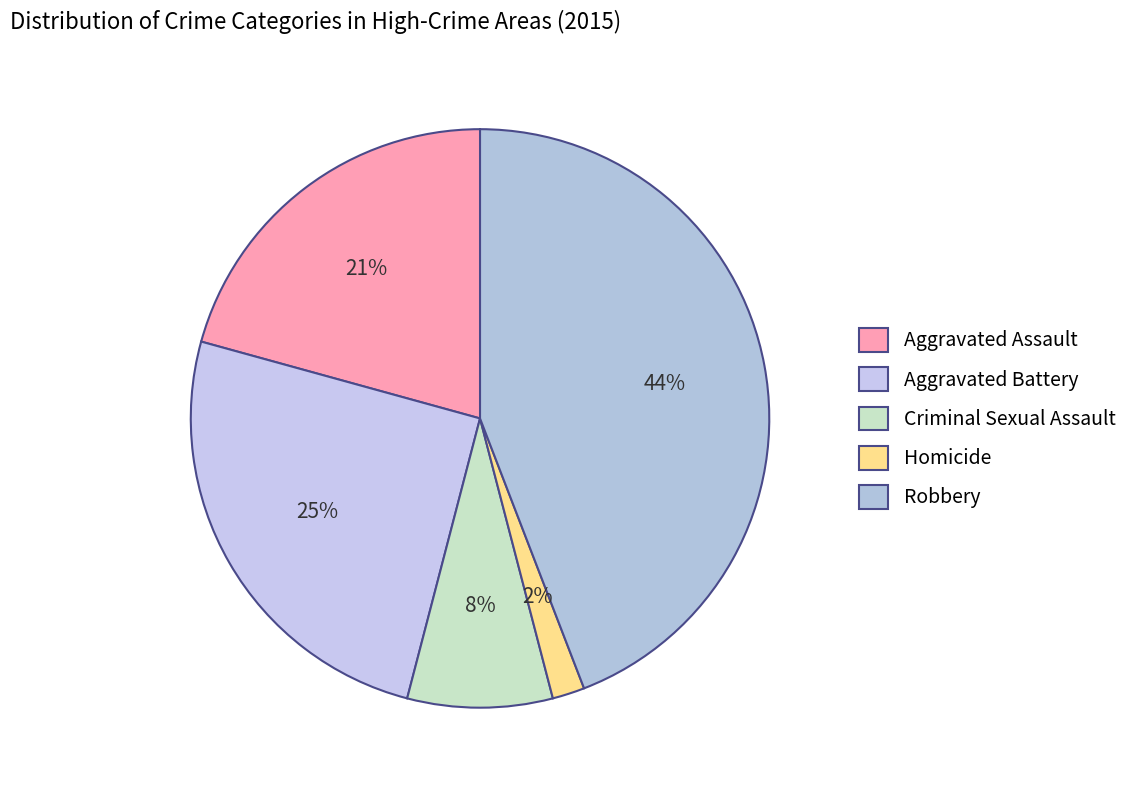

Do Criminal Sexual Assault and Robbery together represent more than half of the pie?

Yes